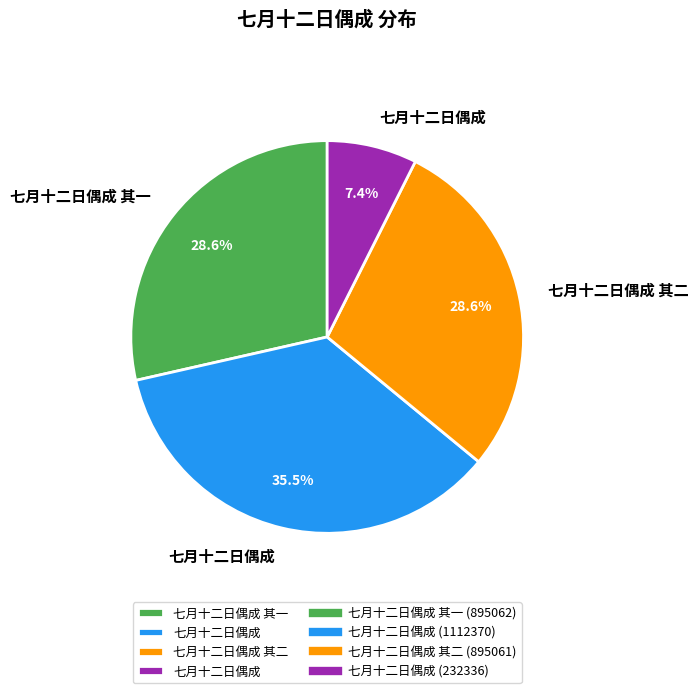

Is there a majority slice in this chart?

No